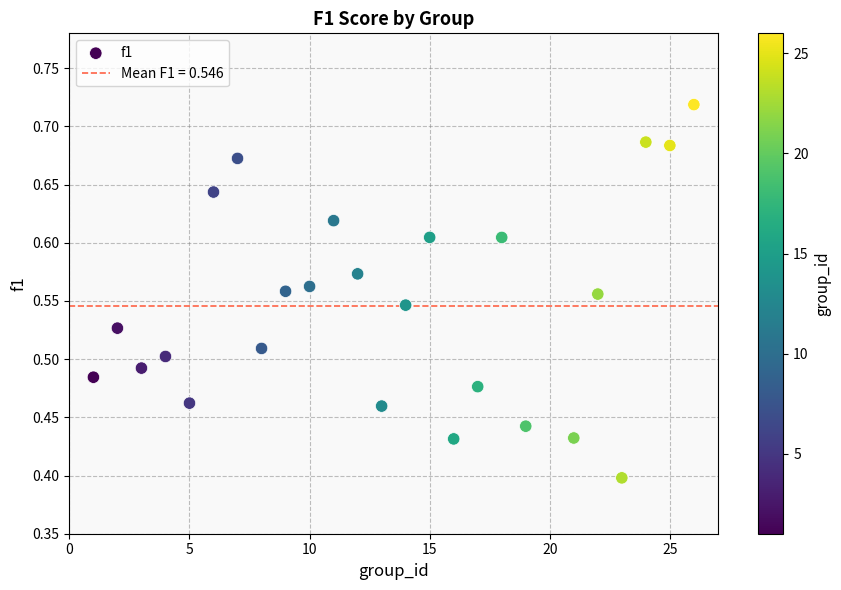

What is the range of Y values (max minus min)?

0.3